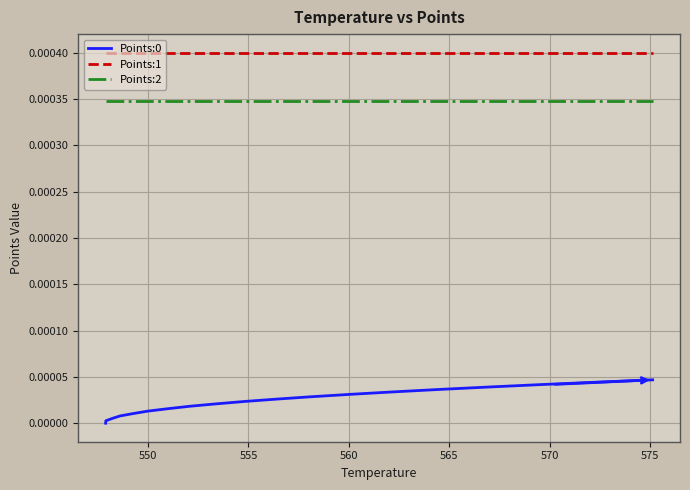

True or false: Points:0 and Points:2 cross at least once.

False